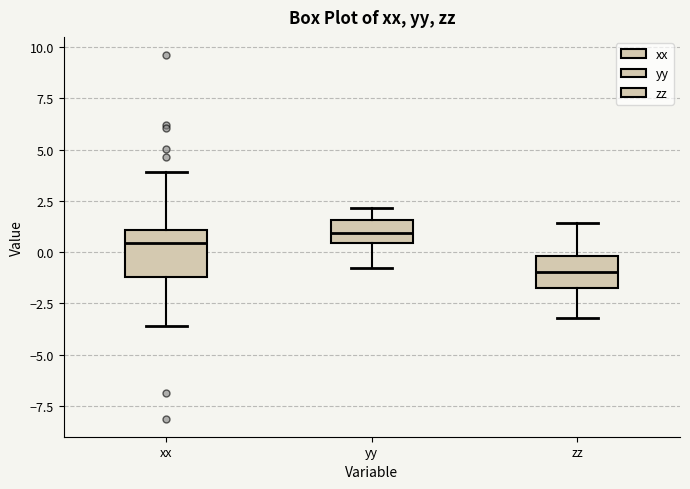

Where does the median line of the box for zz sit on the y-axis? The values are not printed on the chart, so give them approximately, as read against the axis.

-1.0